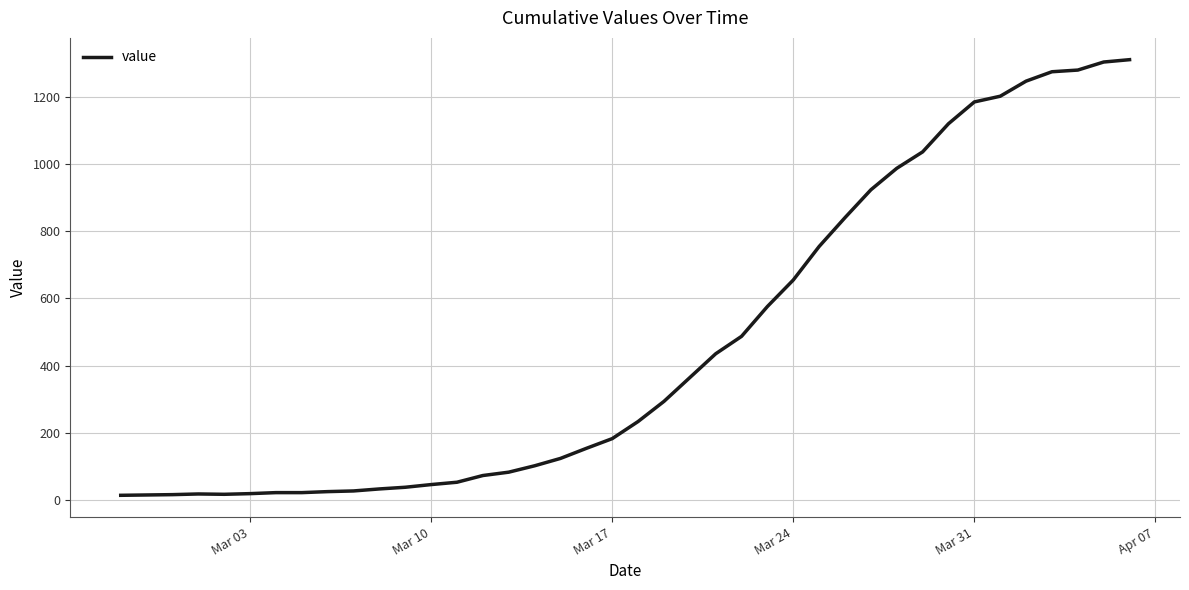

How many lines are shown in the chart?

1